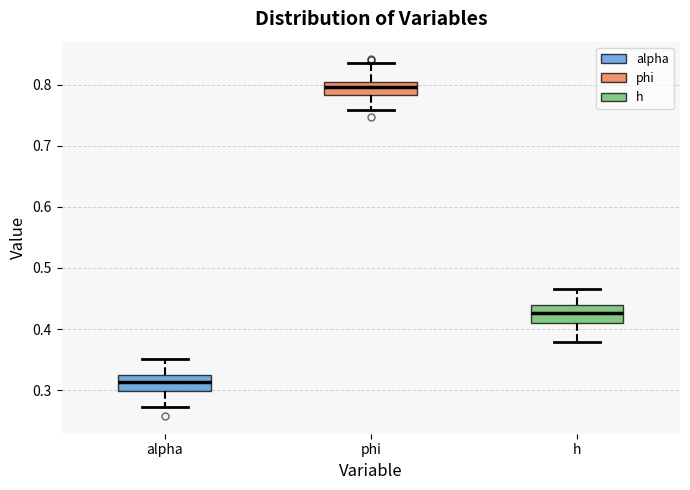

Reading left to right, read every box against the y-axis: the position of its median line, the range the box covers, and the ends of its whiskers. The values are not printed on the chart, so give them approximately, as read against the axis.

alpha: median 0.31, box 0.30 to 0.33, whiskers 0.27 to 0.35
phi: median 0.80 (inside the box), box 0.78 to 0.80, whiskers 0.76 to 0.83
h: median 0.43, box 0.41 to 0.44, whiskers 0.38 to 0.46